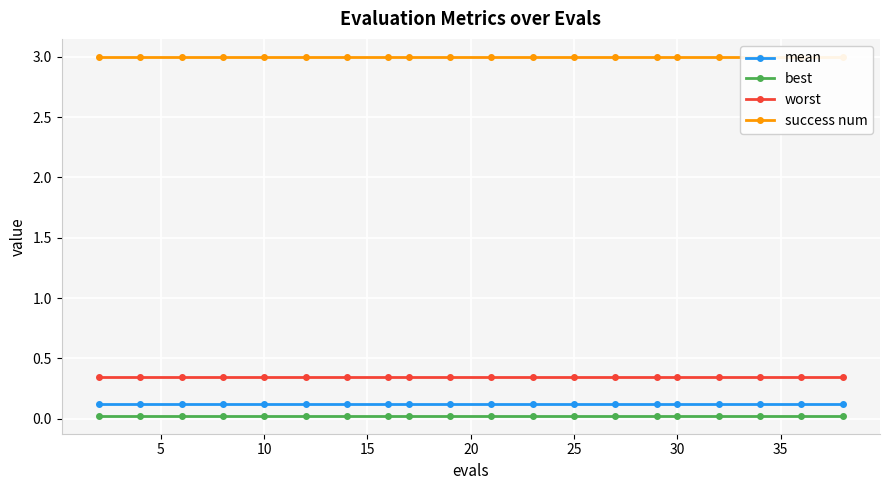

True or false: best and mean intersect in this chart.

False